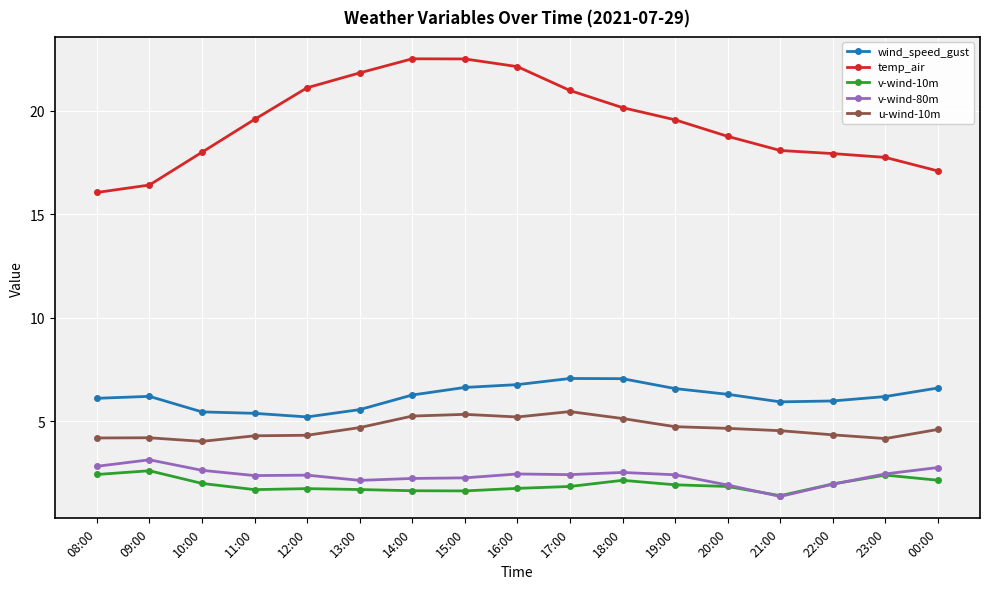

What is the sum of the temp_air values at 00:00 and 20:00?

35.9